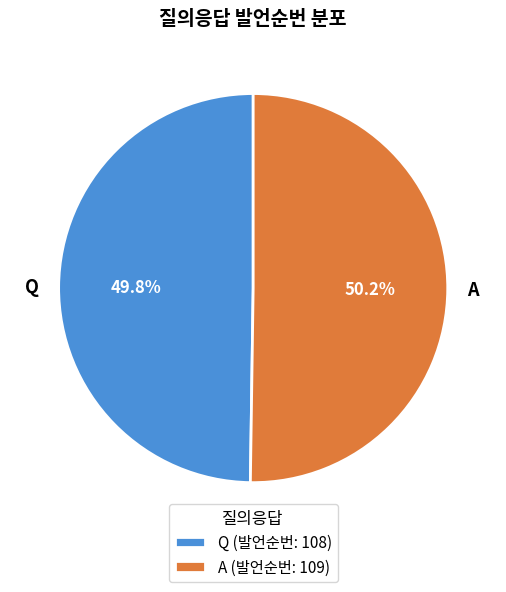

Does any single category account for the majority?

Yes